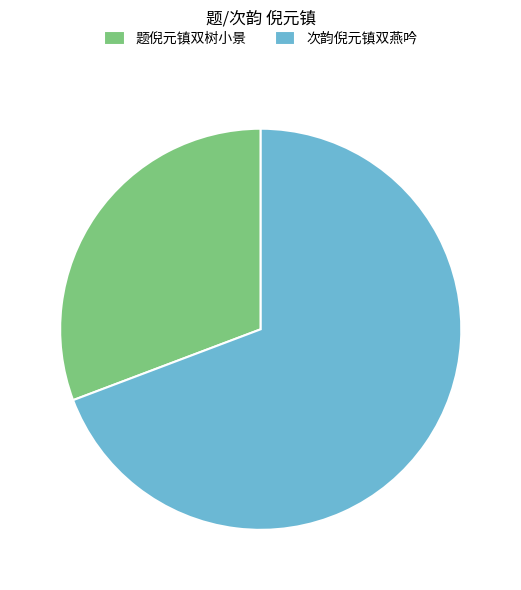

Count the number of slices in the pie.

2